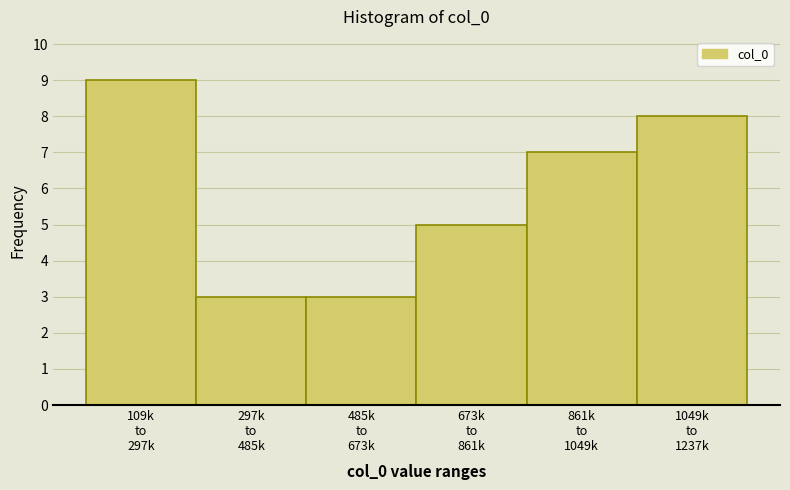

Reading left to right, extract all data points from this chart.

9	3	3	5	7	8